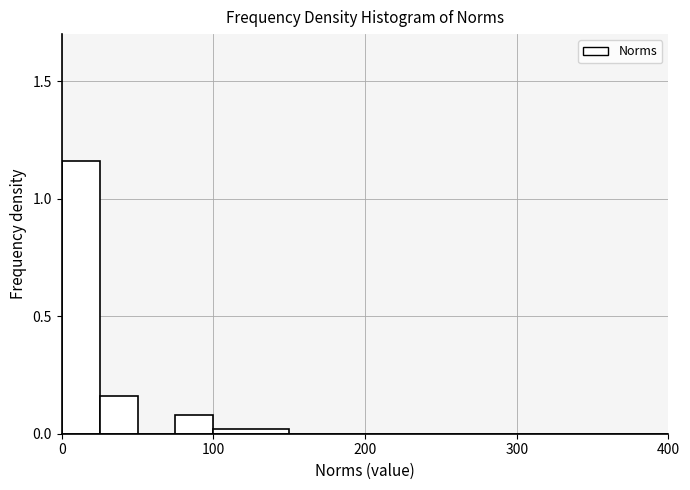

Around what value on the x-axis is the tallest bar? Give the approximate position of its centre, as read against the axis.

10